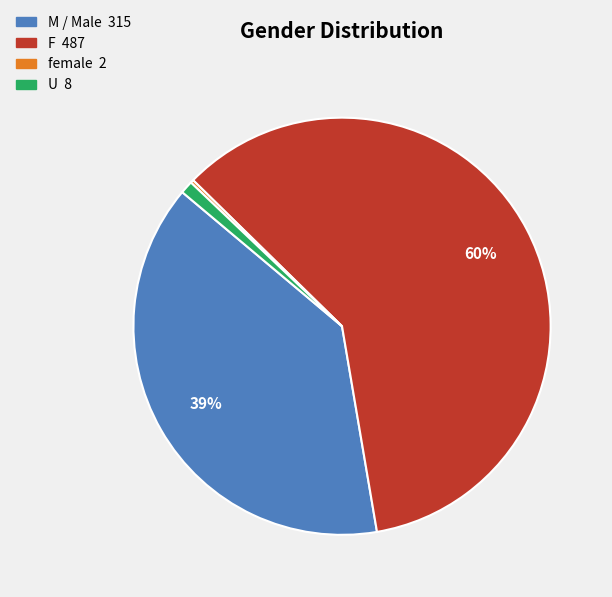

To the nearest percent, what is the average slice percentage?

25%